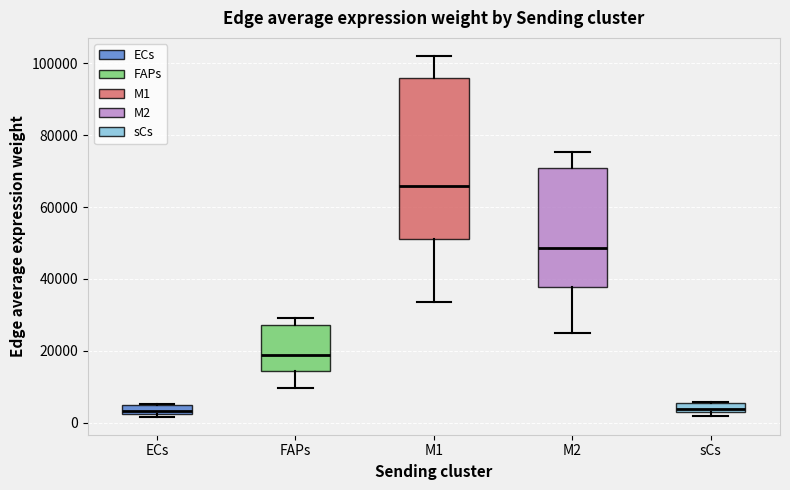

Which box is the tallest, from its lower edge to its upper edge?

M1